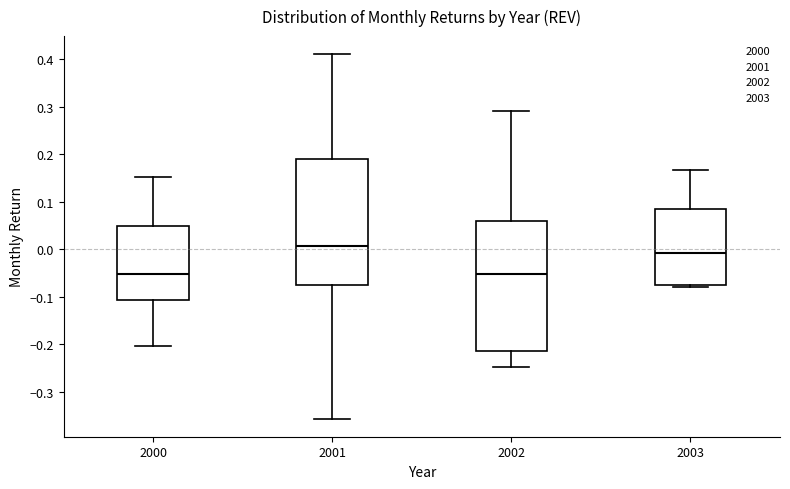

Where is the upper edge of the box at x = 2000 on the y-axis? The values are not printed on the chart, so give them approximately, as read against the axis.

0.05